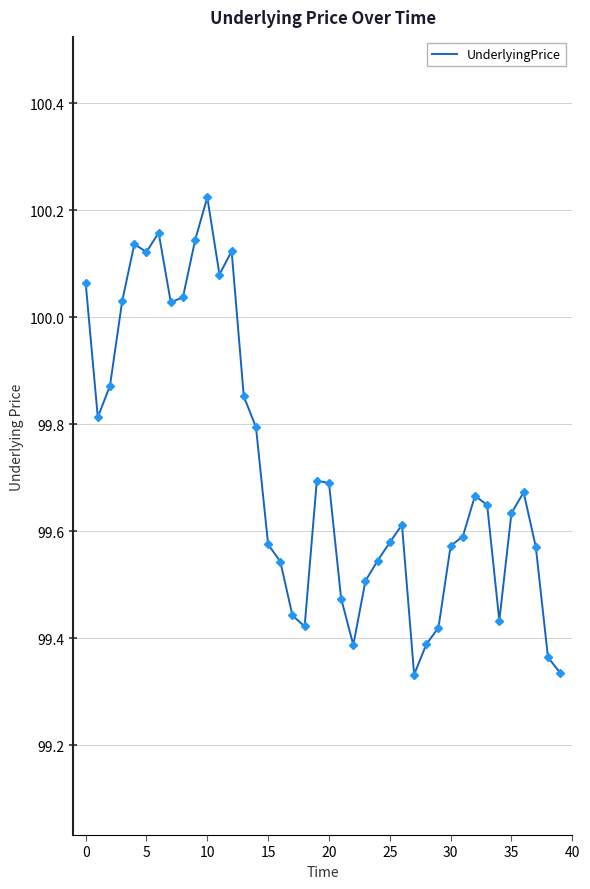

What is the difference between the maximum and minimum values?

0.9